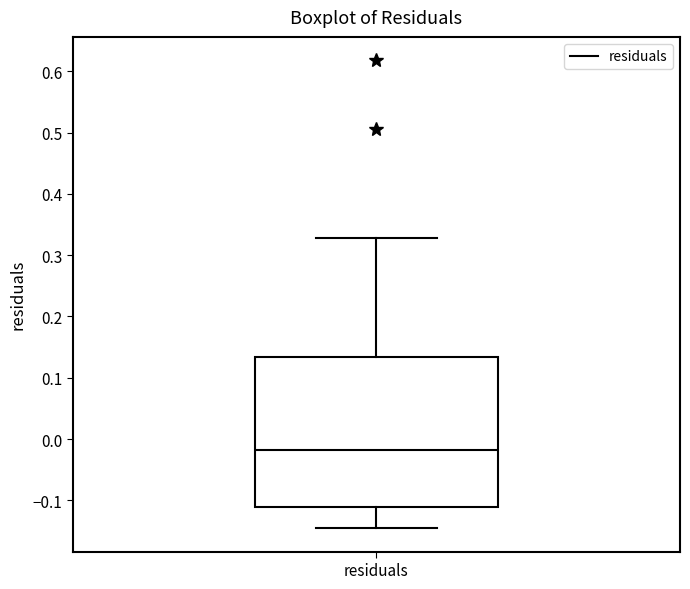

Transcribe this box plot: give where the median line is, the range the box spans, and where the two whiskers end, as read against the y-axis. The values are not printed on the chart, so give them approximately, as read against the axis.

median -0.02, box -0.11 to 0.13, whiskers -0.15 to 0.33